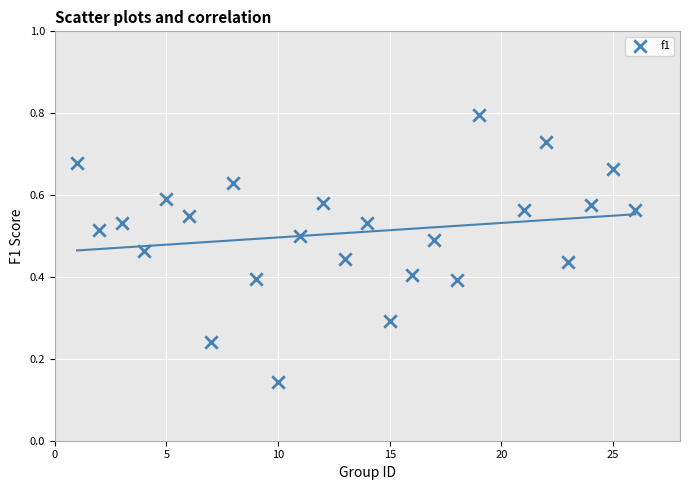

What is the range of X values (max minus min)?

25.0